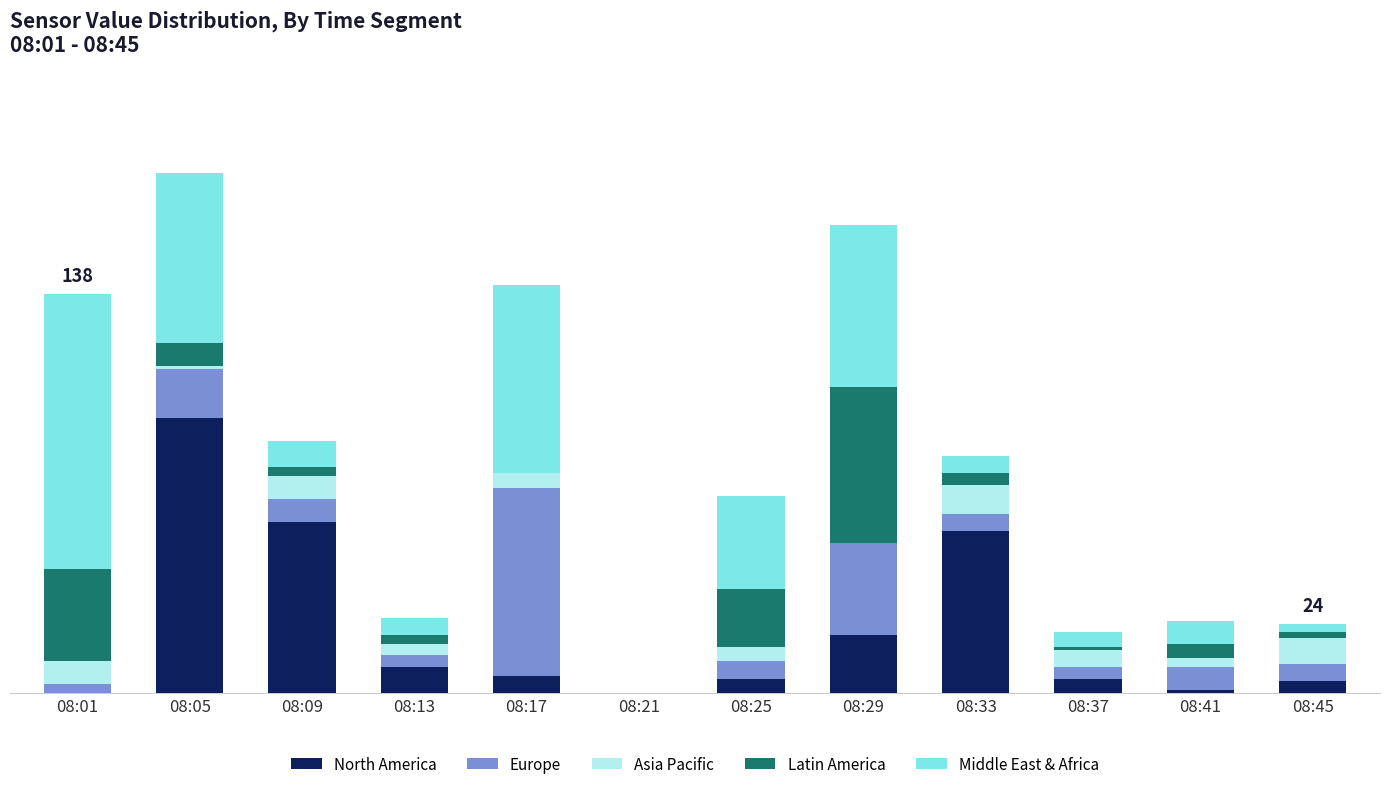

What are all the series names shown in the legend?

North America, Europe, Asia Pacific, Latin America, Middle East & Africa